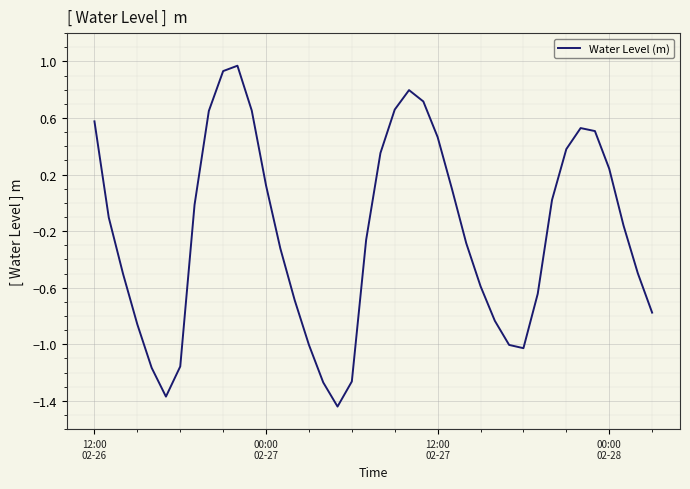

What is the difference between the maximum and minimum values?

2.4